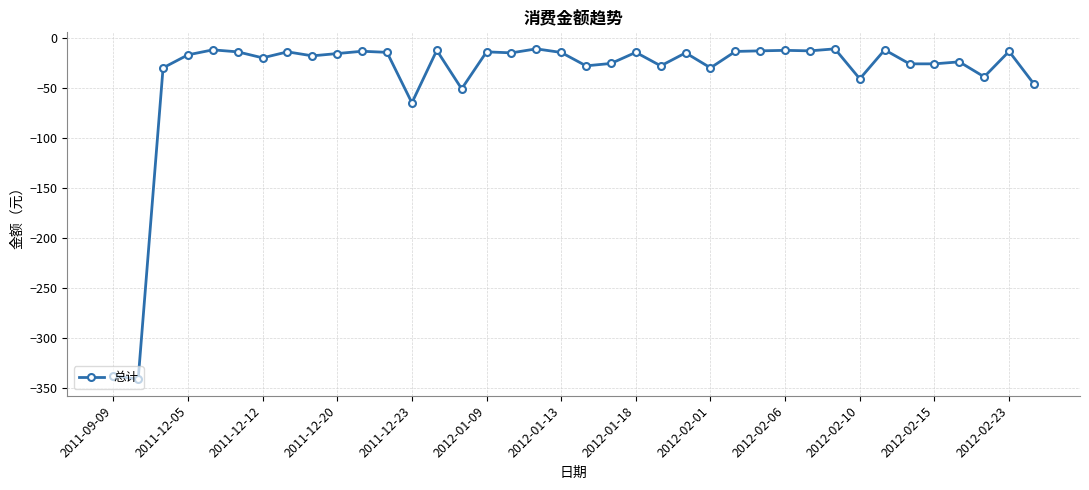

Does the chart display data point markers on the line(s)?

Yes